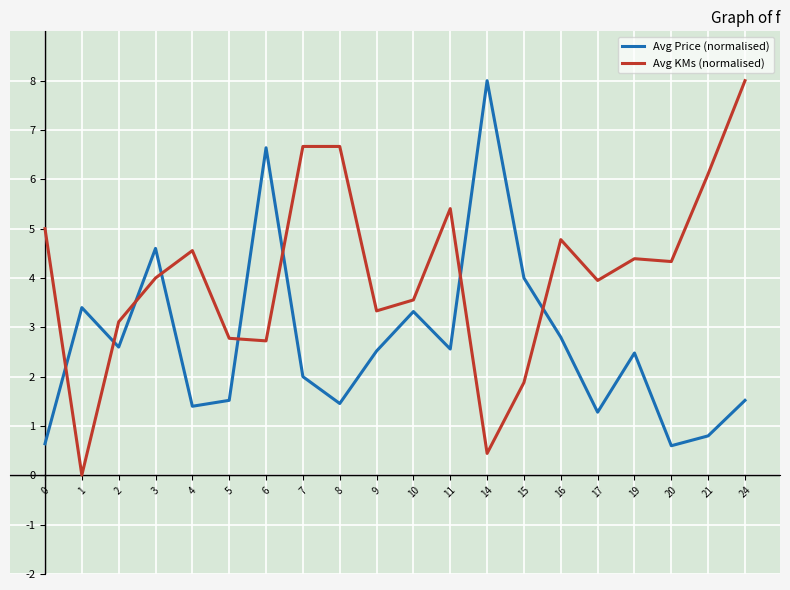

What is the total value across all series at 7?

8.7